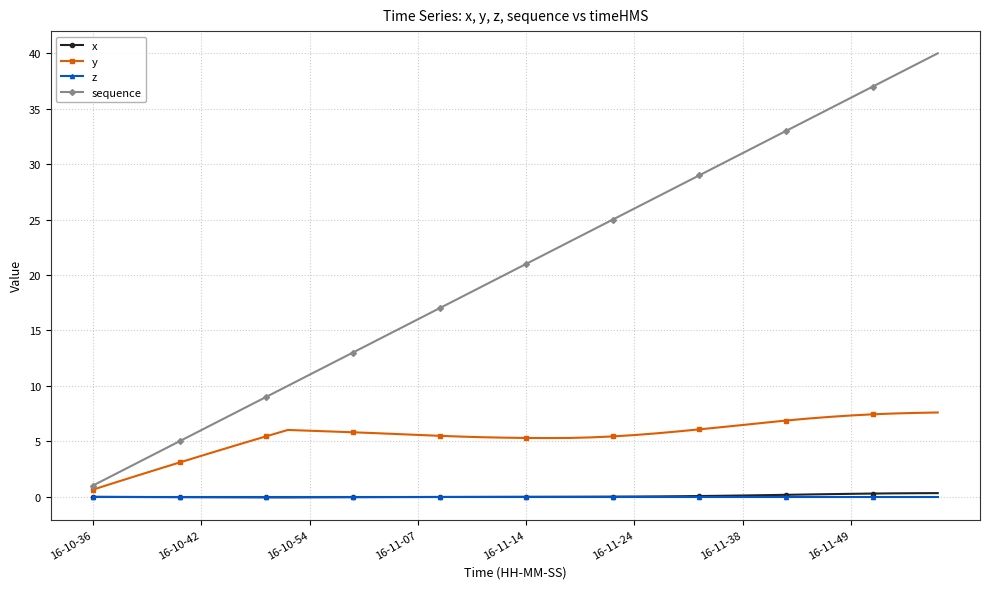

Which series has the widest spread of values?

sequence